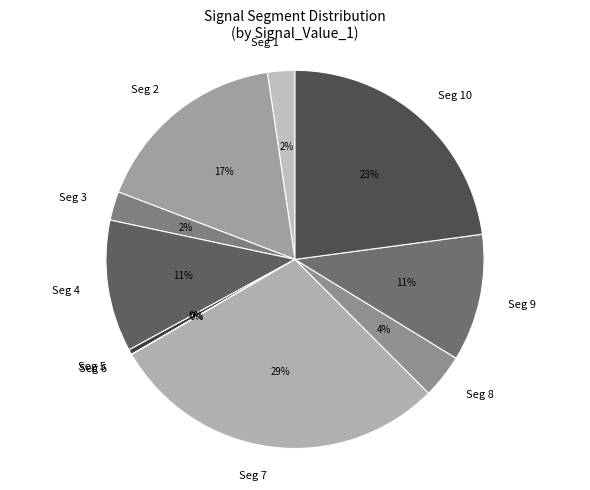

Between Seg 5 and Seg 2, which is larger?

Seg 2